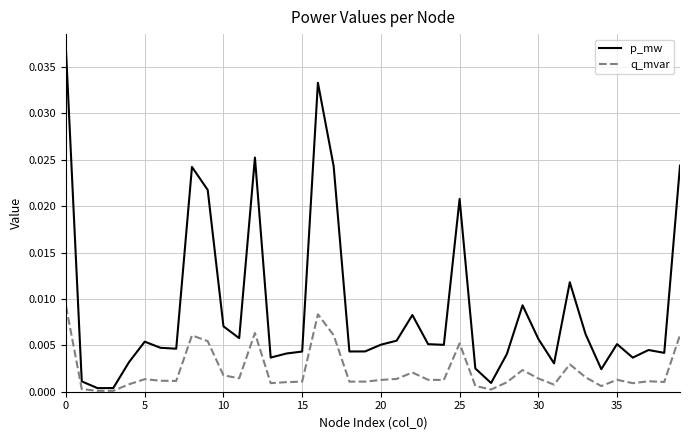

Which series has the largest range (max minus min)?

p_mw